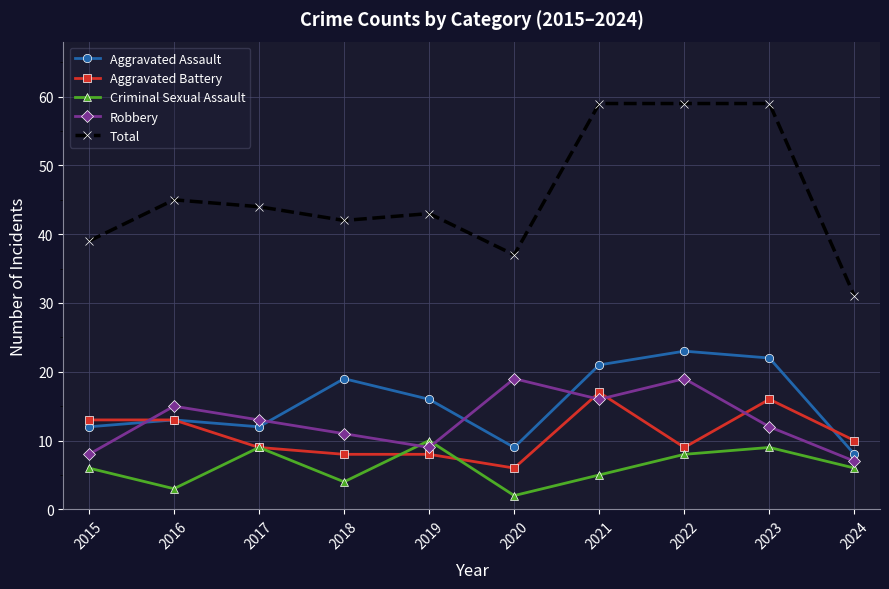

Which series has the largest total across all categories?

Total